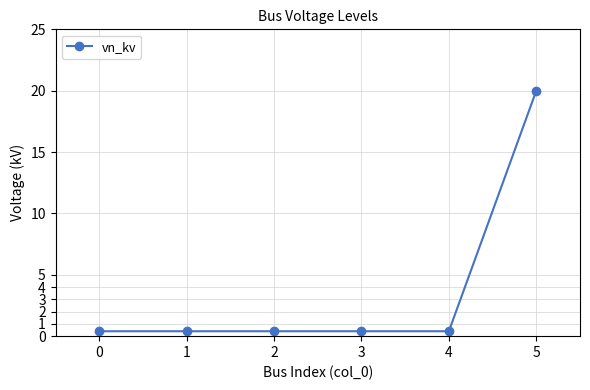

How many lines are shown in the chart?

1